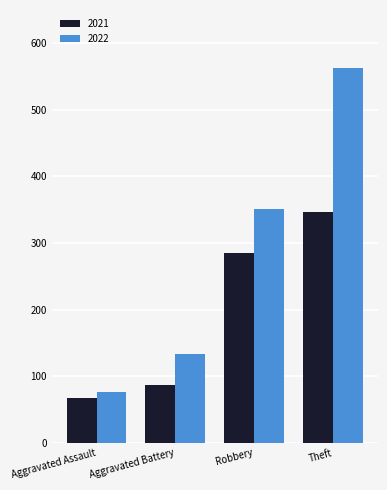

Which series has the largest total across all categories?

2022